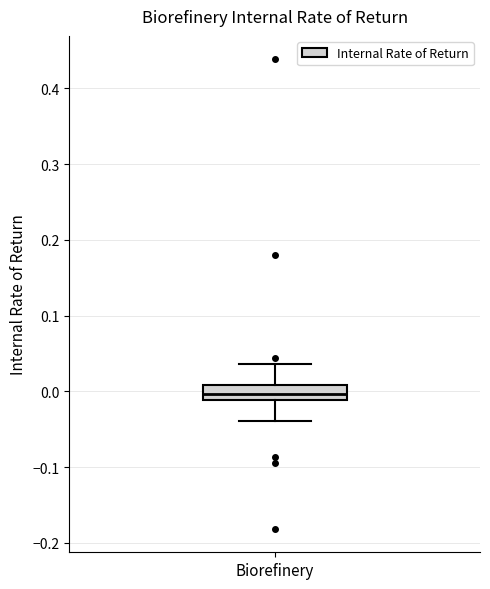

Transcribe this box plot: give where the median line is, the range the box spans, and where the two whiskers end, as read against the y-axis. The values are not printed on the chart, so give them approximately, as read against the axis.

median 0.00, box -0.01 to 0.01, whiskers -0.04 to 0.04